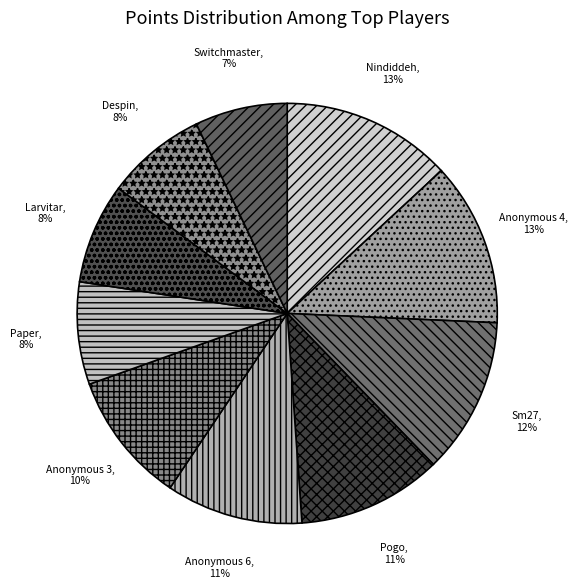

Approximately how many times larger is the value at Switchmaster compared to Anonymous 3?

0.7